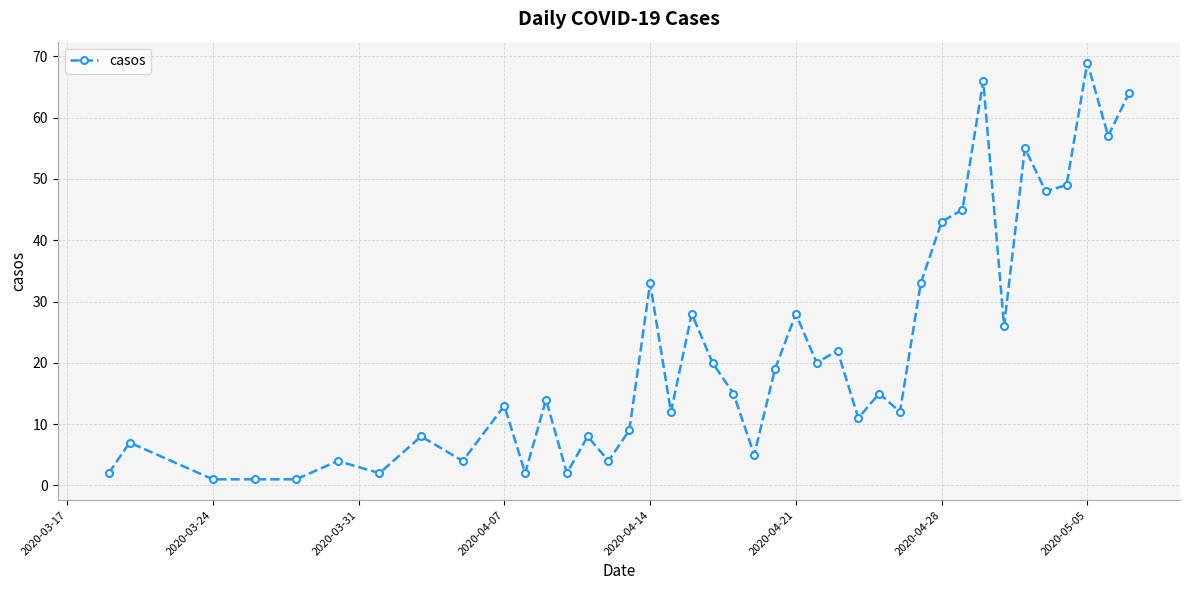

What is the minimum value shown in the chart?

1